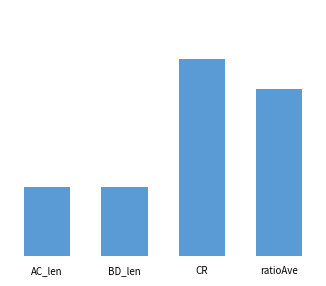

Are the bars horizontal?

No